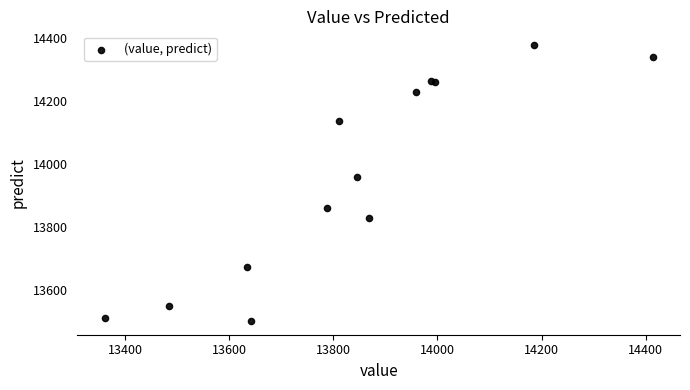

What Y value in the scatter plot is closest to 13940?

13959.5